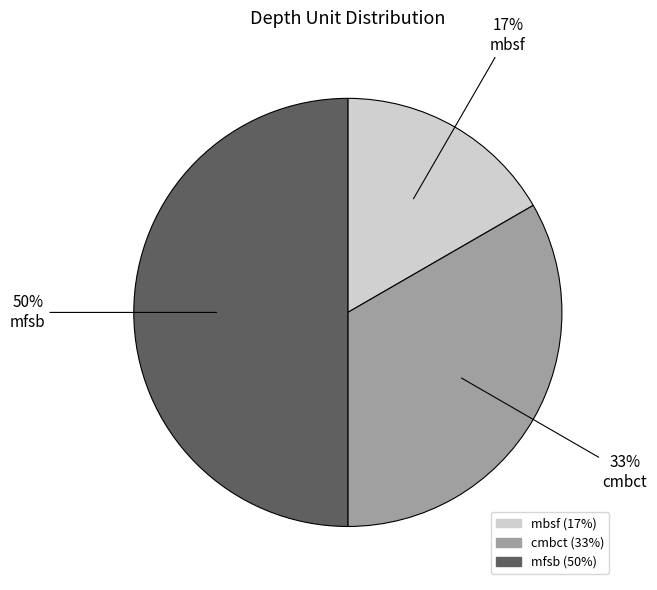

Is mbsf the majority of the pie?

No